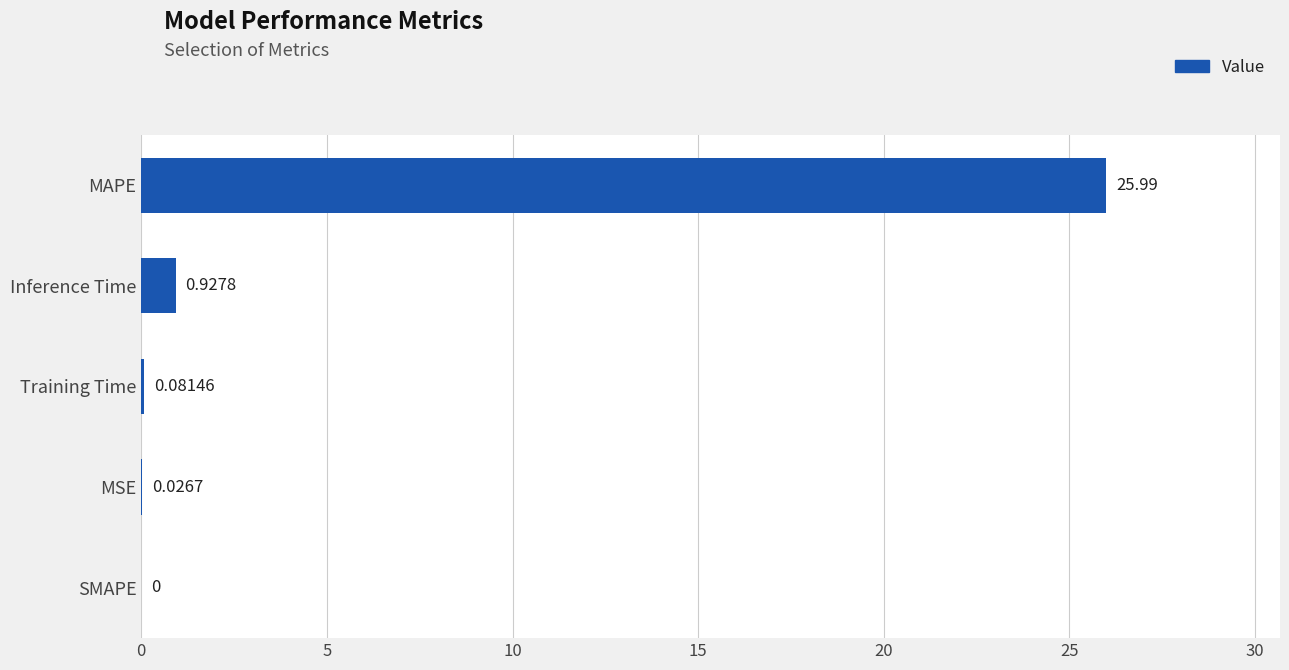

Which category has the highest value across all series?

MAPE